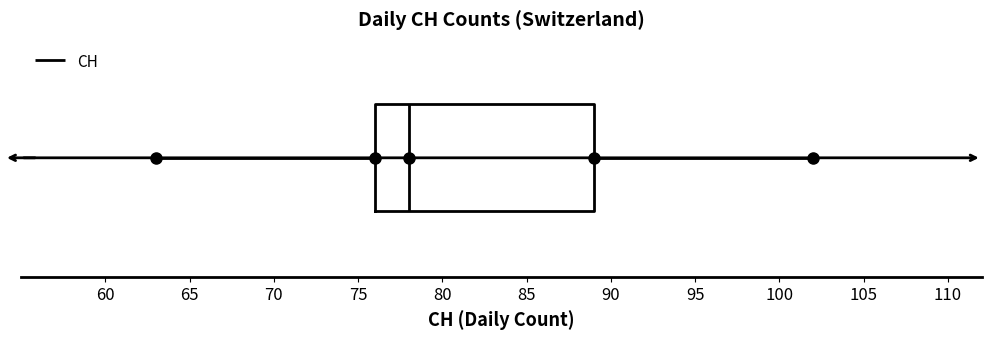

Where does the left whisker of the box end on the x-axis? The values are not printed on the chart, so give them approximately, as read against the axis.

63